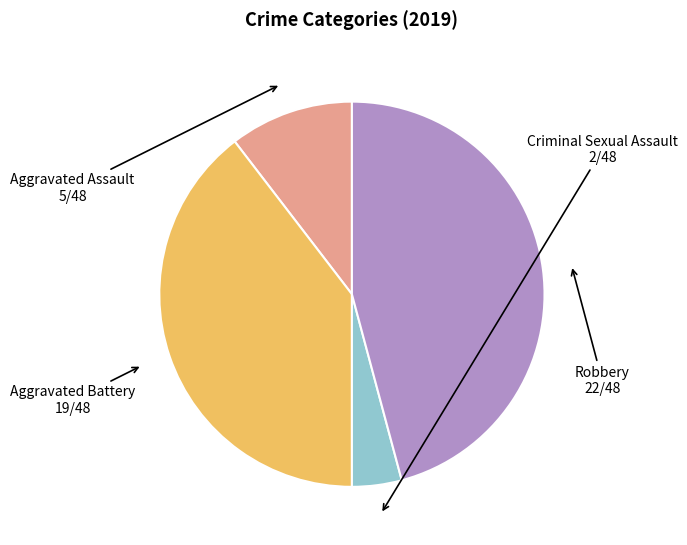

Is there any slice that represents more than half of the pie?

No